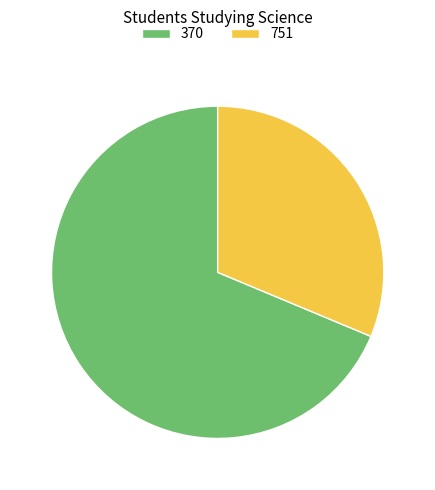

Is 751 the majority of the pie?

No